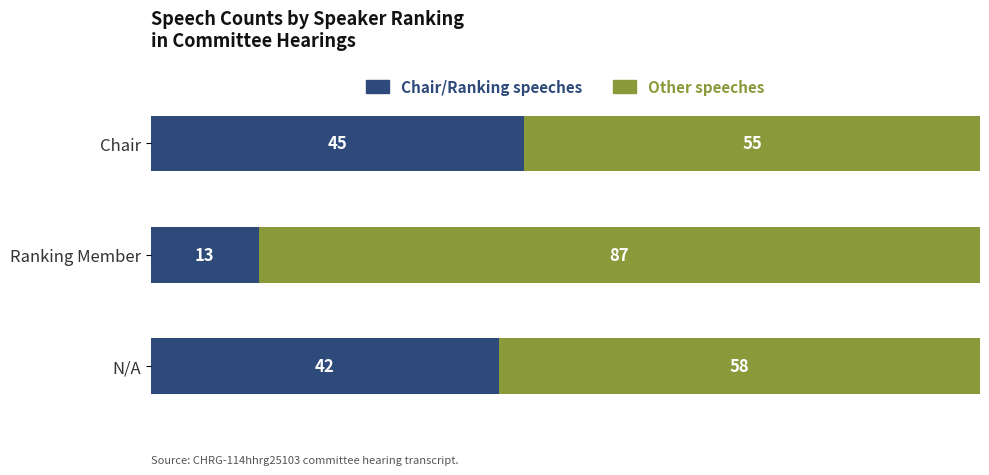

Which category has the highest value in the Chair/Ranking speeches series?

Chair